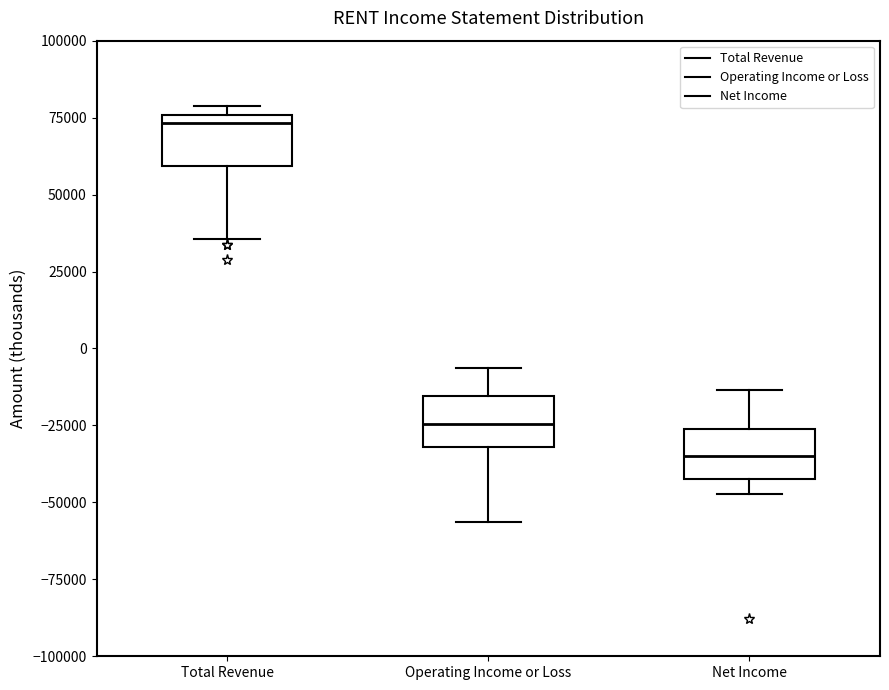

Where does the median line of the box for Operating Income or Loss sit on the y-axis? The values are not printed on the chart, so give them approximately, as read against the axis.

-25000